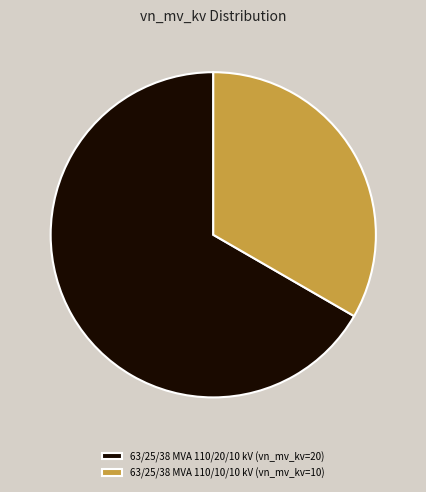

How many segments does this pie chart have?

2